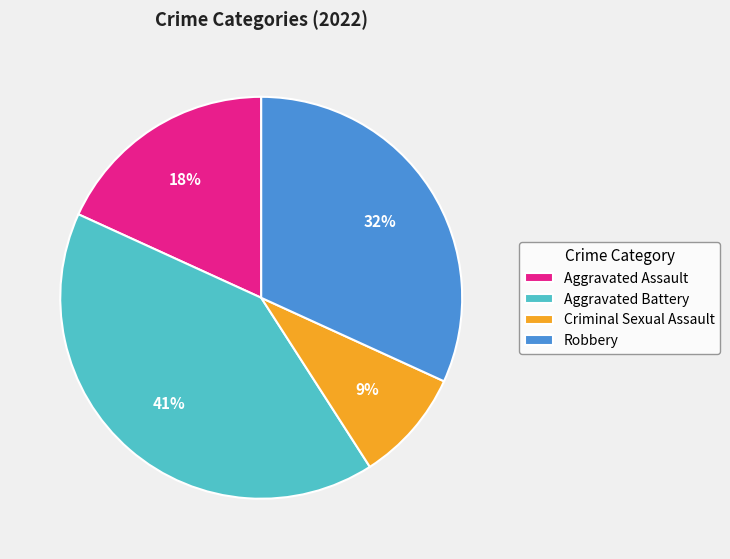

To the nearest percent, what is the difference between the Criminal Sexual Assault and Robbery slice percentages?

23%